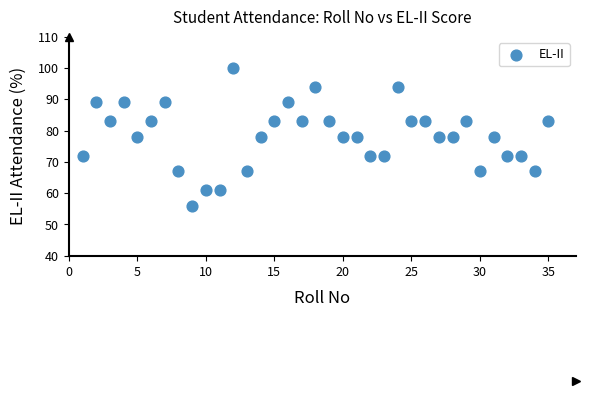

What is the range of X values (max minus min)?

34